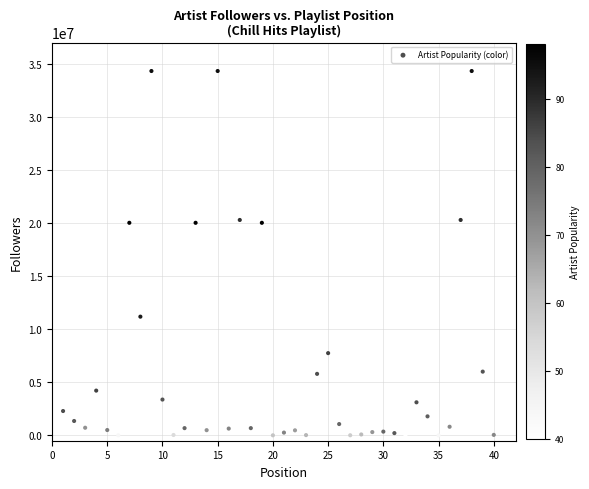

What is the range of X values (max minus min)?

39